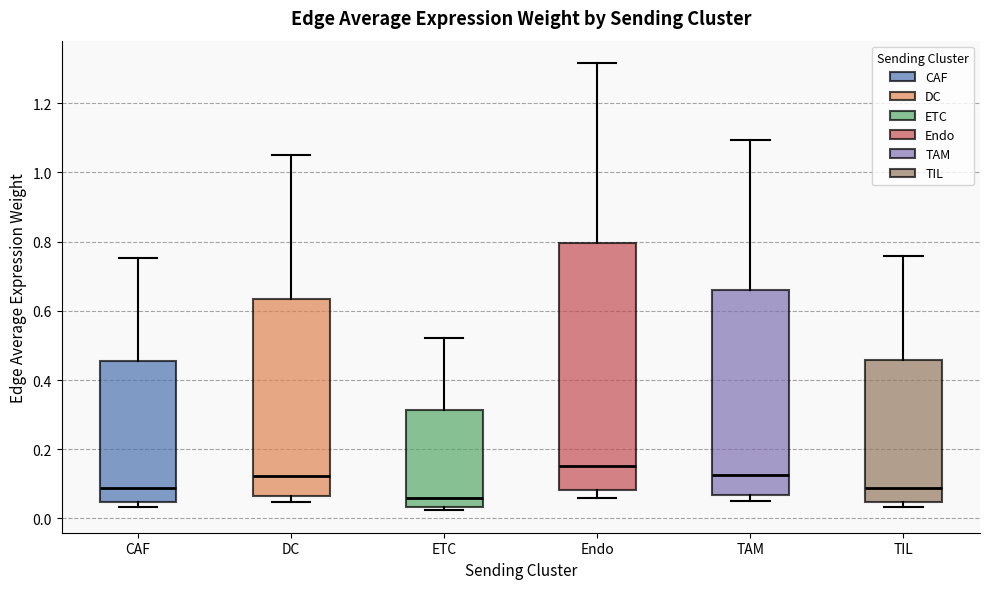

Reading left to right, transcribe this box plot: for each box, give where its median line is, the range the box spans, and where its two whiskers end, as read against the y-axis. The values are not printed on the chart, so give them approximately, as read against the axis.

CAF: median 0.08, box 0.04 to 0.46, whiskers 0.04 (just below the box's lower edge) to 0.76
DC: median 0.12, box 0.06 to 0.64, whiskers 0.04 to 1.06
ETC: median 0.06, box 0.04 to 0.32, whiskers 0.02 to 0.52
Endo: median 0.16, box 0.08 to 0.80, whiskers 0.06 to 1.32
TAM: median 0.12, box 0.06 to 0.66, whiskers 0.04 to 1.10
TIL: median 0.08, box 0.04 to 0.46, whiskers 0.04 (just below the box's lower edge) to 0.76